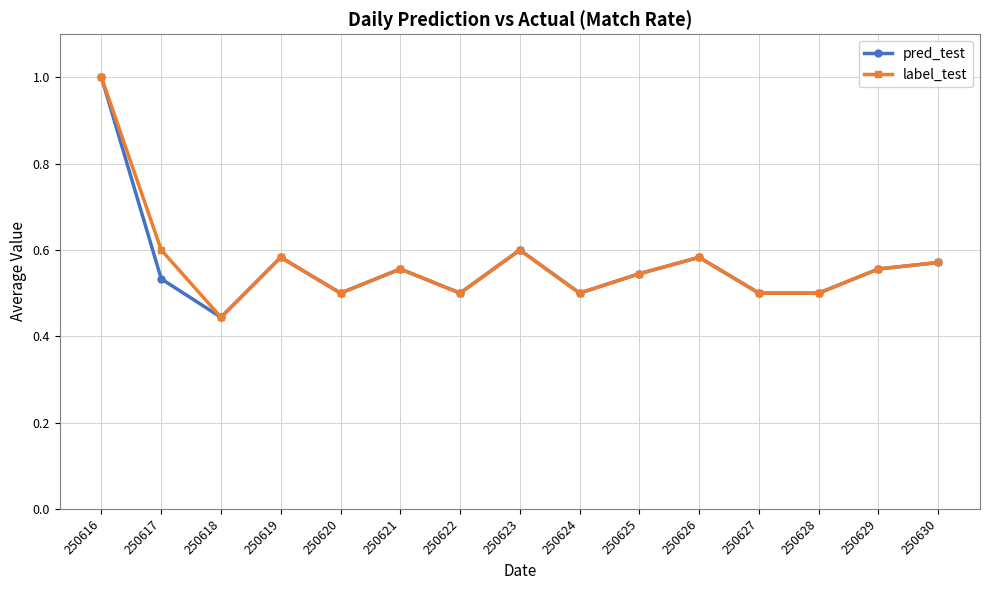

At how many categories does at least one series exceed 0?

15